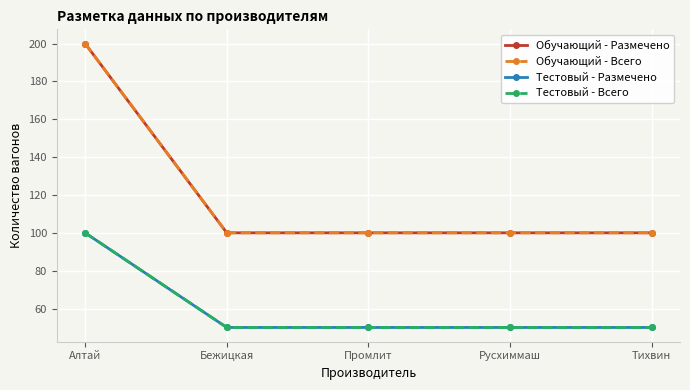

Which category has the highest value in the Тестовый - Всего series?

Алтай